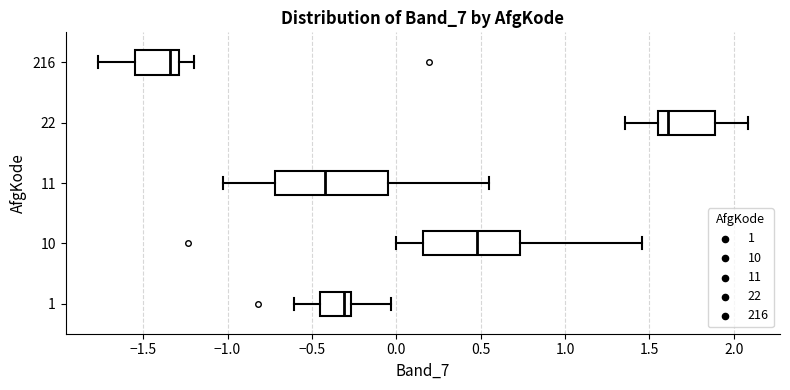

Reading bottom to top, read every box against the x-axis: the position of its median line, the range the box covers, and the ends of its whiskers. The values are not printed on the chart, so give them approximately, as read against the axis.

1: median -0.30, box -0.45 to -0.25, whiskers -0.60 to -0.05
10: median 0.50, box 0.15 to 0.75, whiskers 0.00 to 1.45
11: median -0.40, box -0.70 to -0.05, whiskers -1.00 to 0.55
22: median 1.60, box 1.55 to 1.90, whiskers 1.35 to 2.10
216: median -1.35, box -1.55 to -1.30, whiskers -1.75 to -1.20